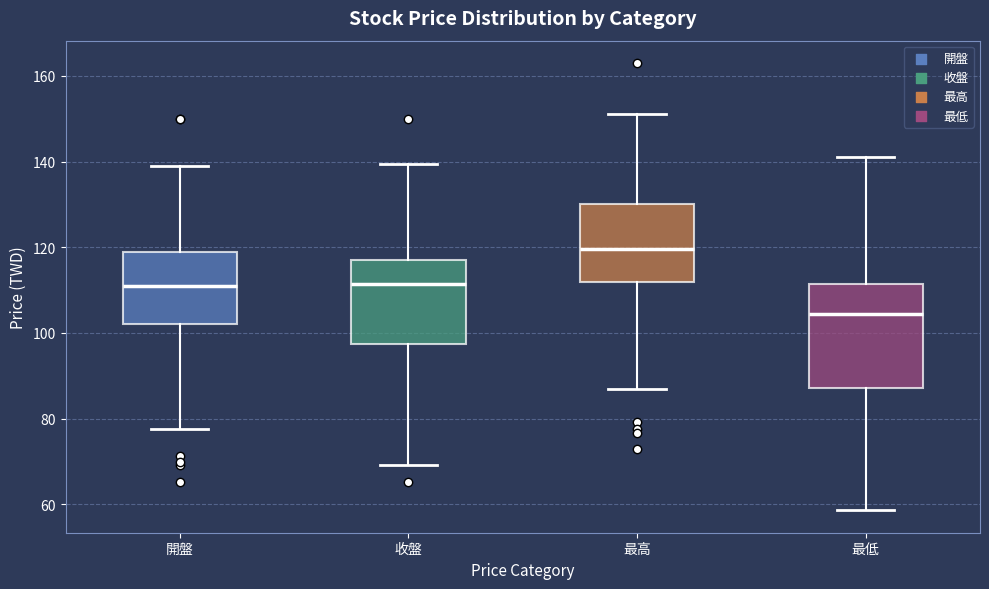

Where does the upper whisker of the box for 收盤 end on the y-axis? The values are not printed on the chart, so give them approximately, as read against the axis.

140